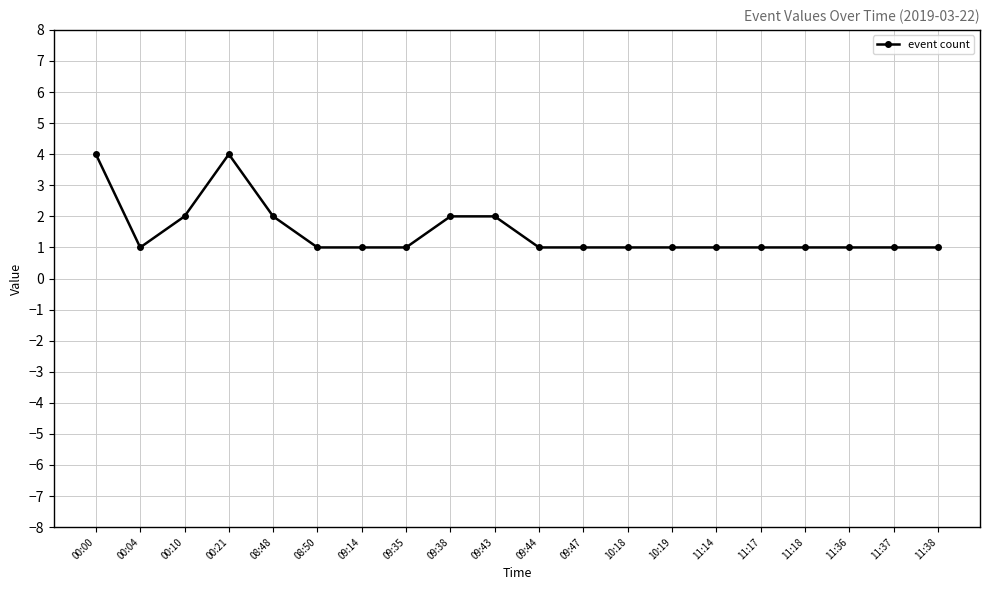

How many series are shown in this chart?

1